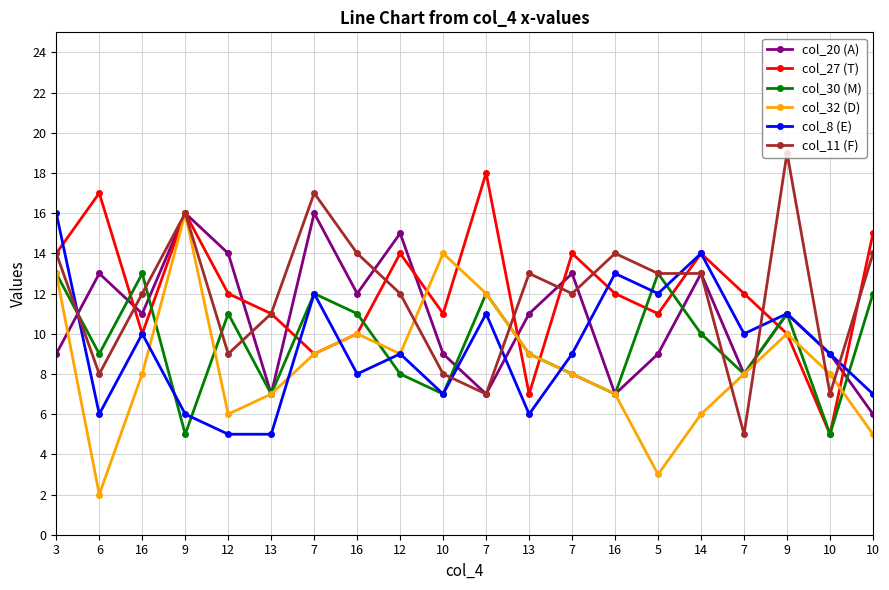

Which series has the largest total across all categories?

col_27 (T)